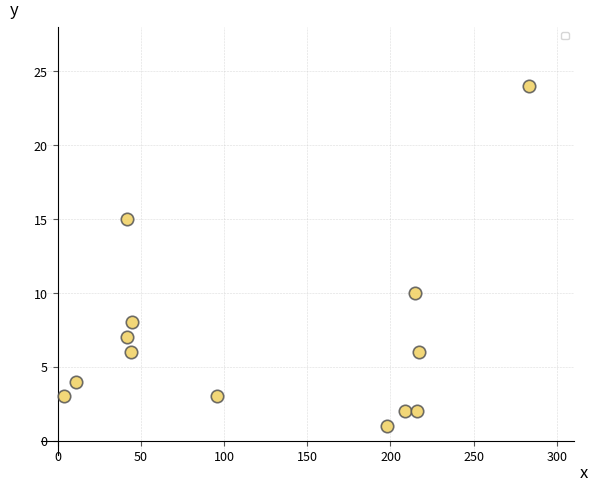

What is the range of Y values (max minus min)?

23